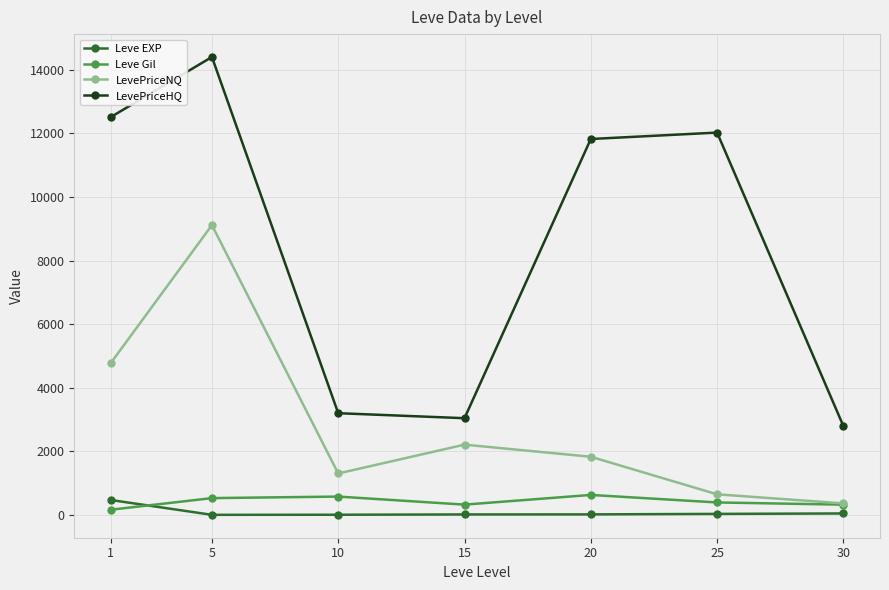

List the labels in order of LevePriceNQ value, largest first.

5, 1, 15, 20, 10, 25, 30